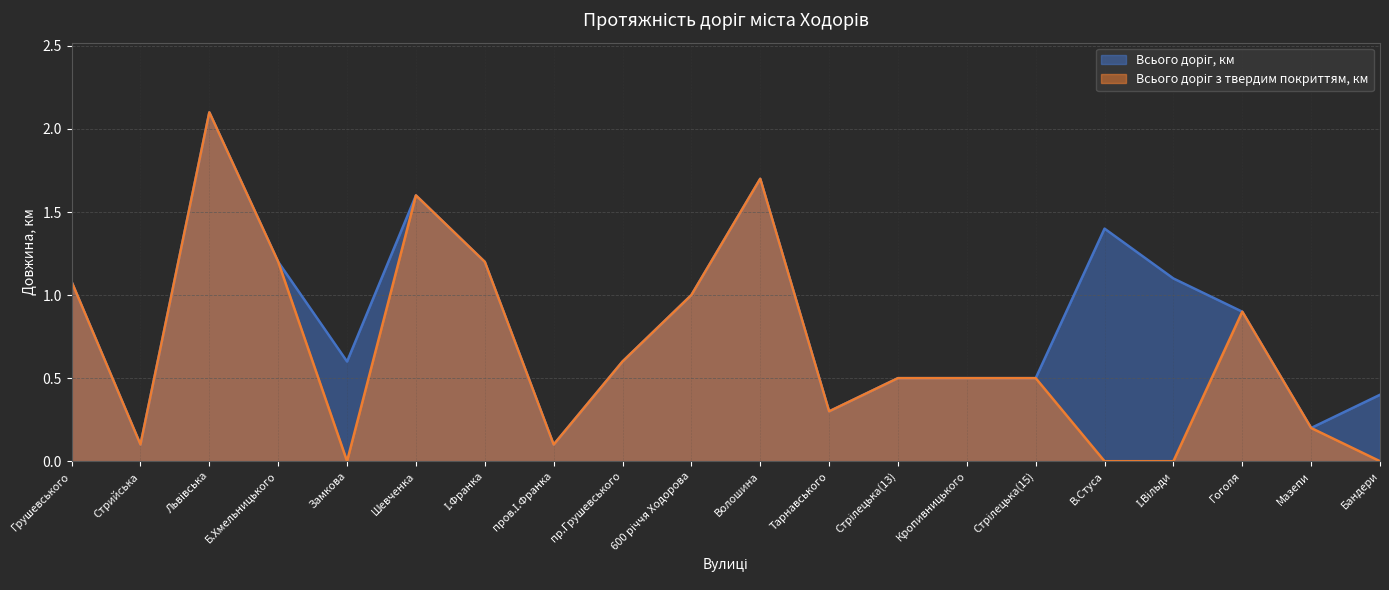

True or false: Всього доріг з твердим покриттям, км and Всього доріг, км cross at least once.

False